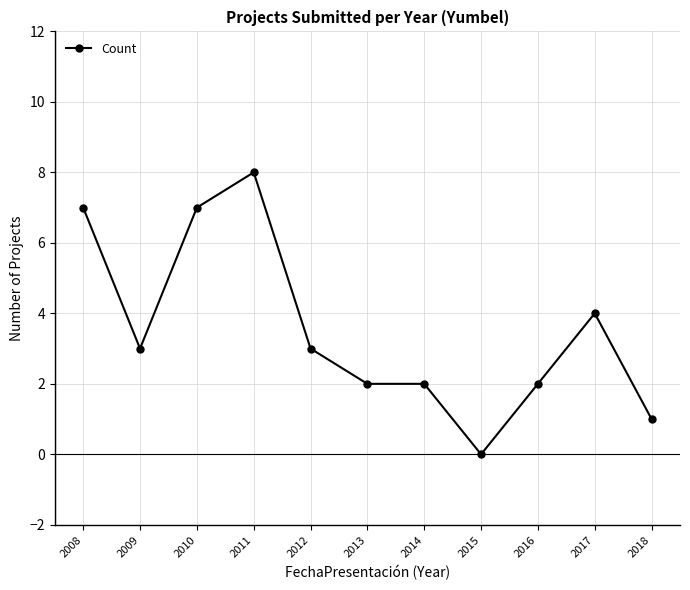

What is the greatest value displayed?

8